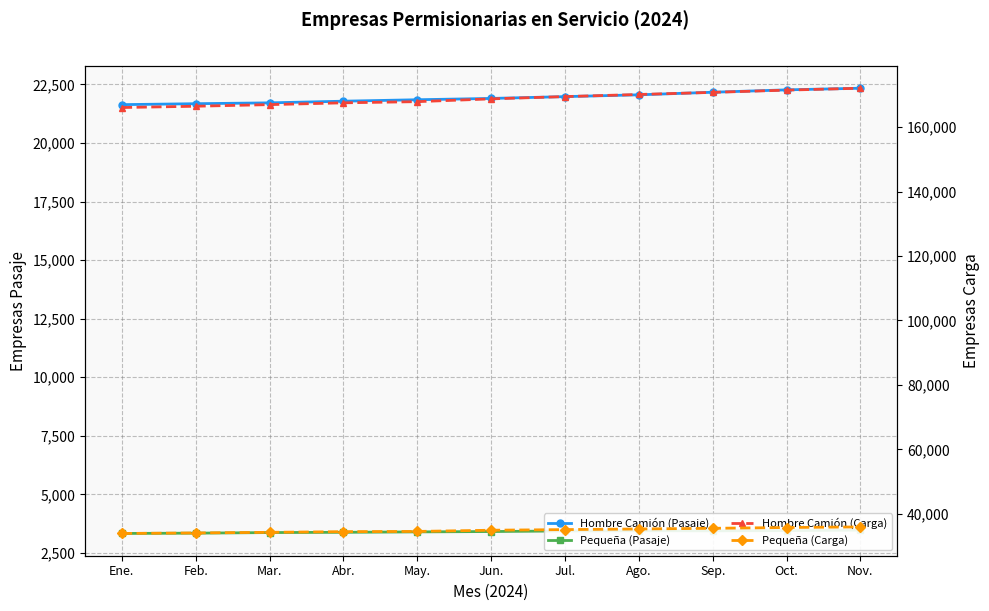

Does the chart display data point markers on the line(s)?

Yes